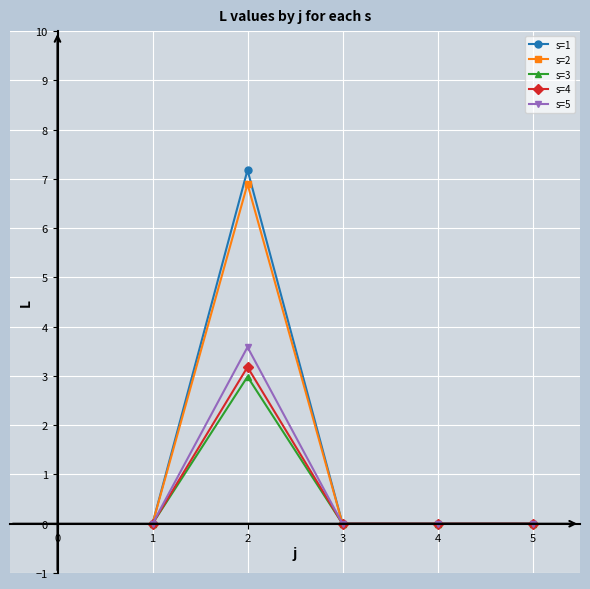

The value of s=1 at 2 is 7.2. True or false?

True